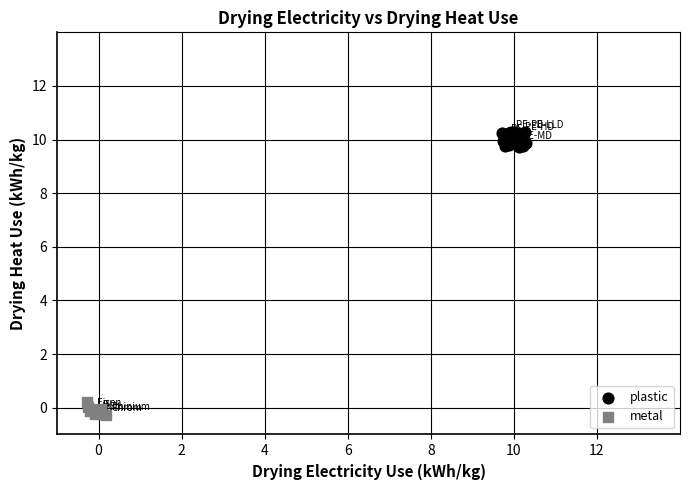

Which series contains the highest Y value?

plastic